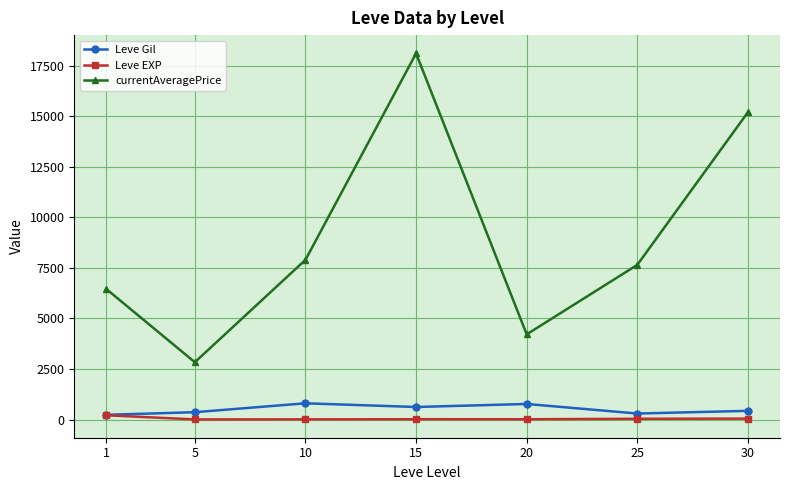

Is it true that currentAveragePrice equals 7650.2 at 25?

True